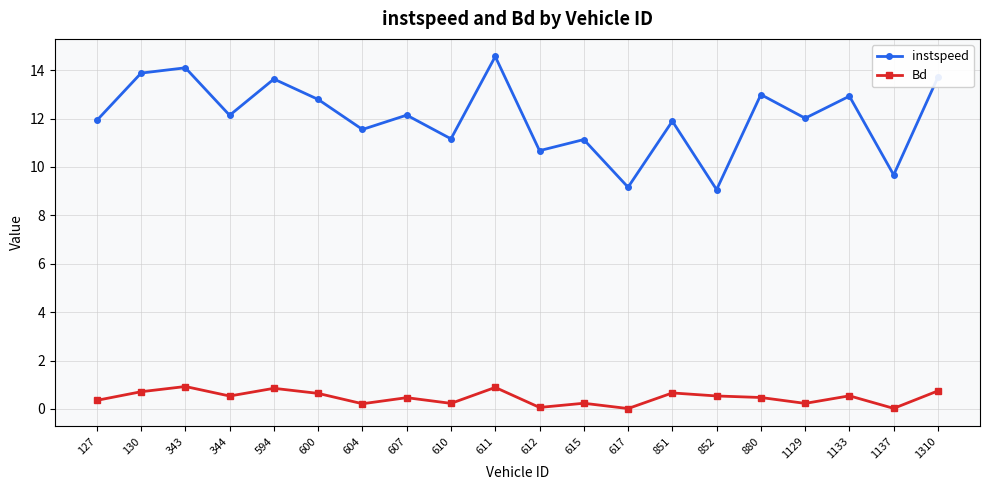

True or false: Bd has more than 1 interior local peaks.

True